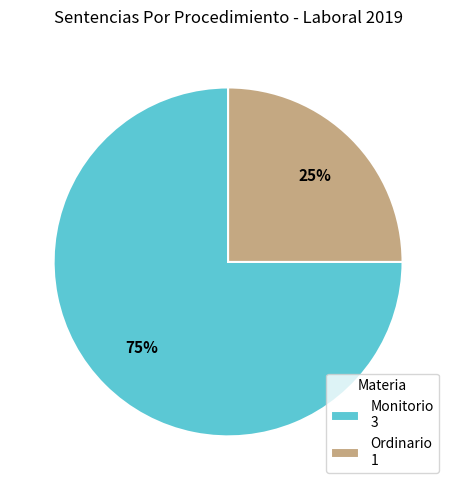

Between Monitorio and Ordinario, which is larger?

Monitorio